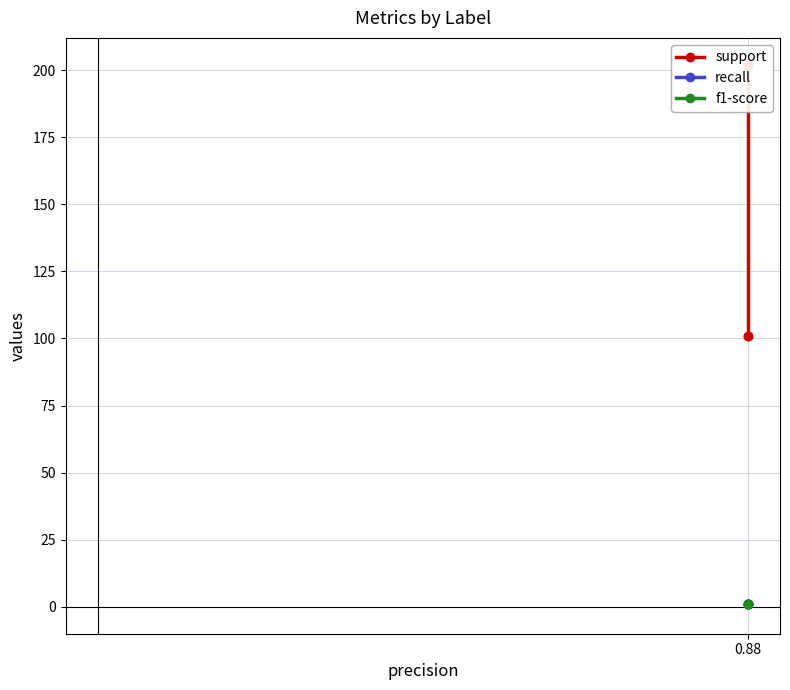

How many distinct data groups are displayed?

3